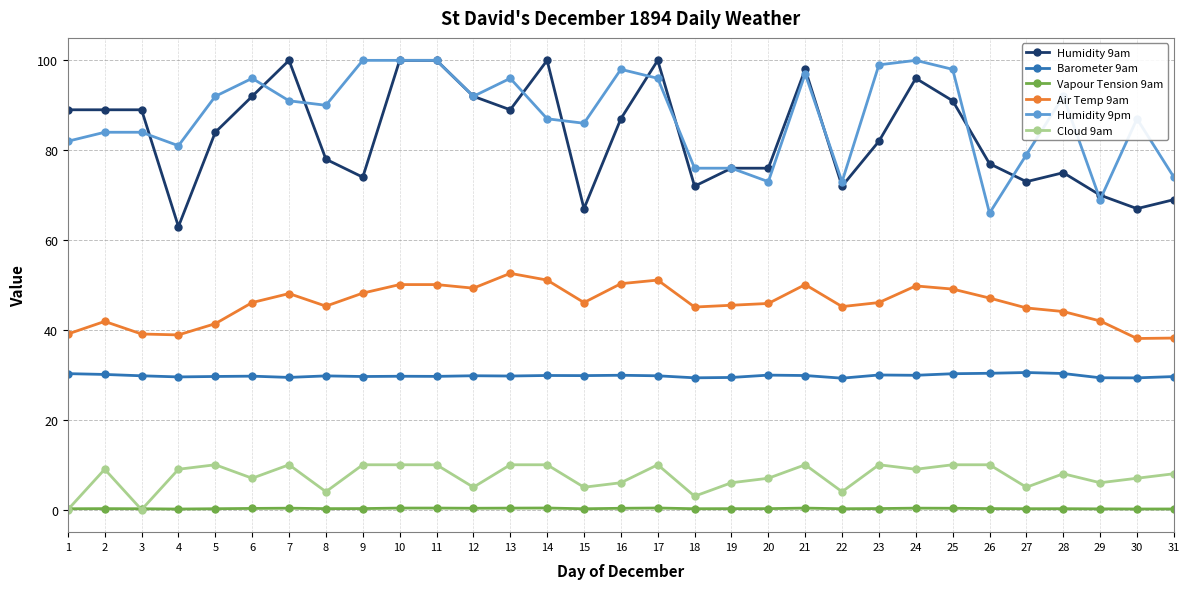

Is the value of Barometer 9am at 14 greater than the value of Air Temp 9am at 4?

No